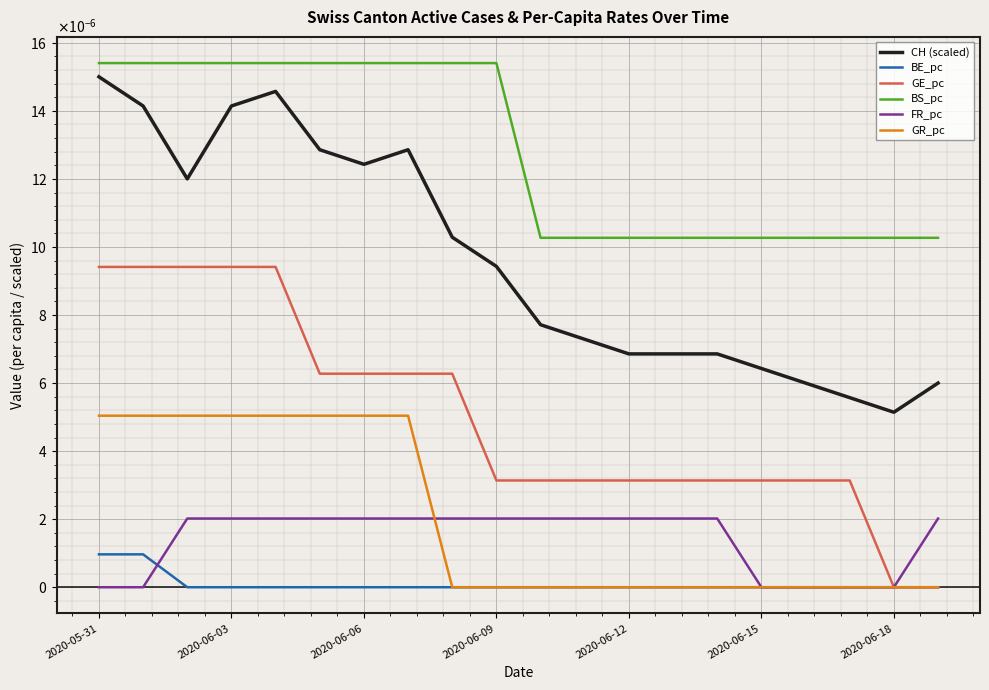

True or false: CH (scaled) and GR_pc cross at least once.

False